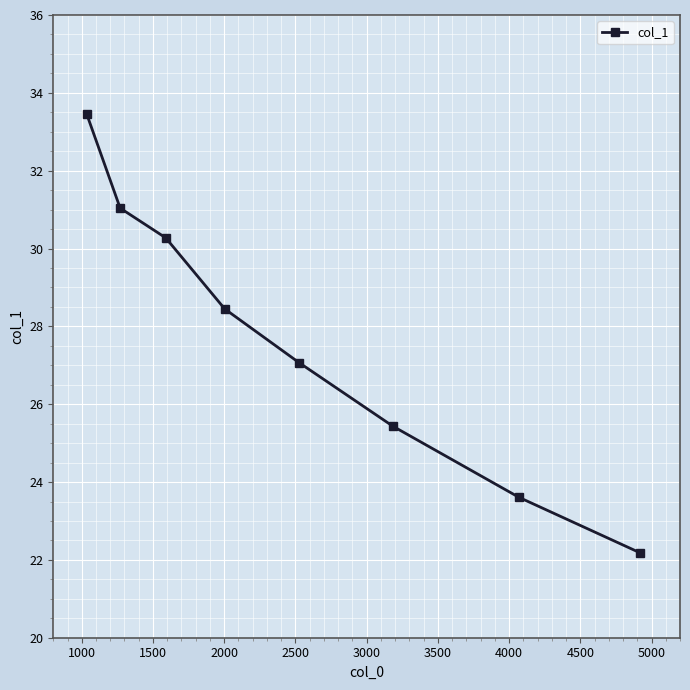

What is the maximum value shown in the chart?

33.4